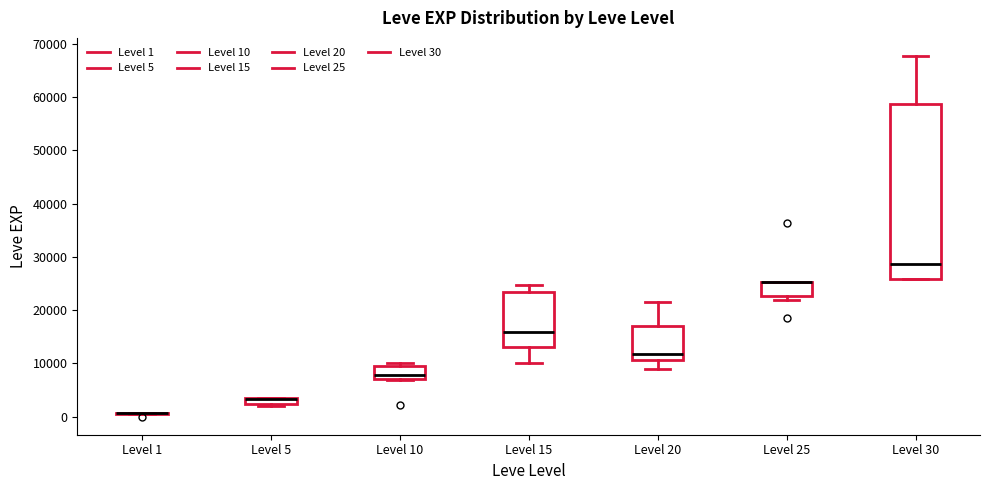

Where is the upper edge of the box for Level 25 on the y-axis? The values are not printed on the chart, so give them approximately, as read against the axis.

25000